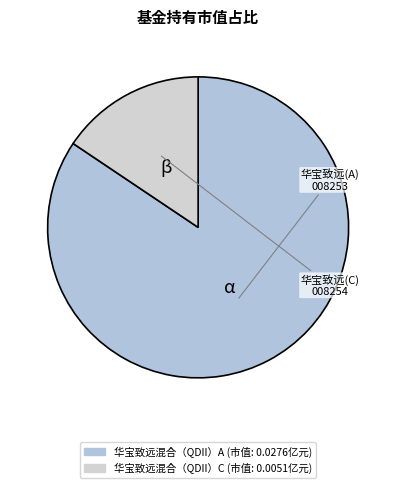

What is the smallest slice in the pie chart?

华宝致远混合（QDII）C